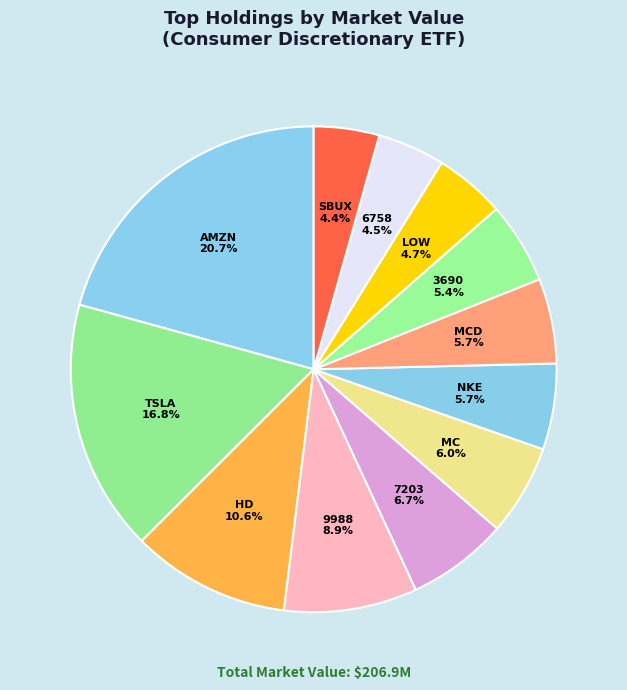

What is the ratio of the value at NKE to the value at HD?

0.5